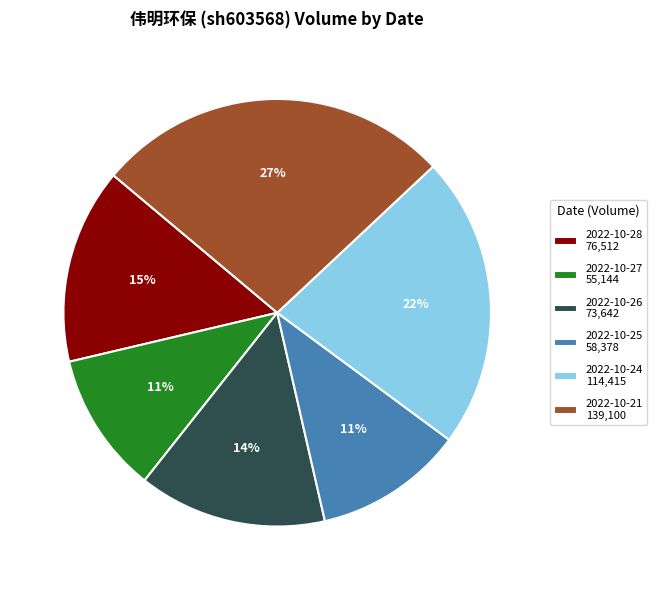

To the nearest percent, what is the difference between the 2022-10-24 and 2022-10-26 slice percentages?

8%